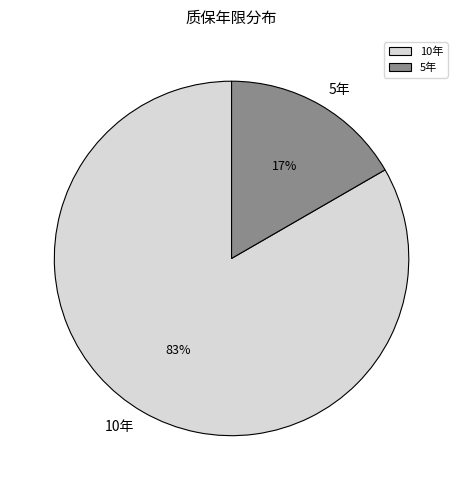

Is there any slice that represents more than half of the pie?

Yes